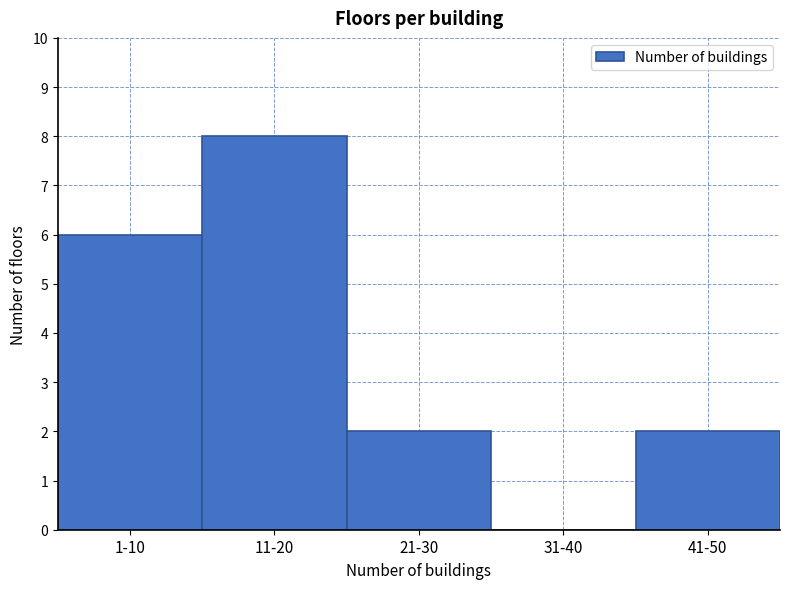

Reading right to left, list all the values displayed in this chart.

41-50=2	31-40=0	21-30=2	11-20=8	1-10=6